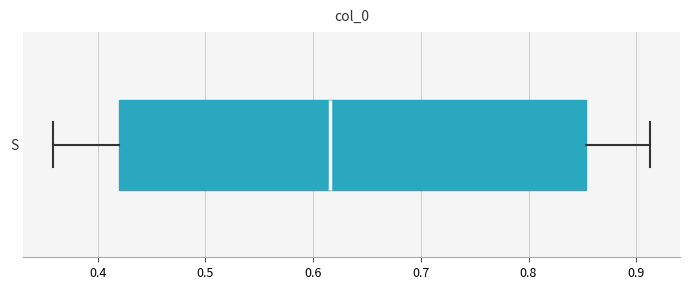

Where is the right edge of the box for S on the x-axis? The values are not printed on the chart, so give them approximately, as read against the axis.

0.85